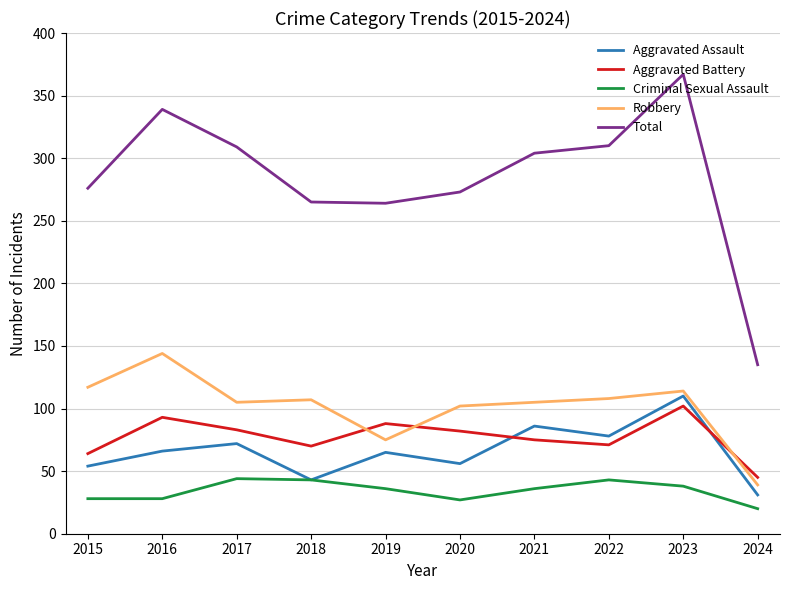

True or false: Total and Aggravated Assault intersect in this chart.

False